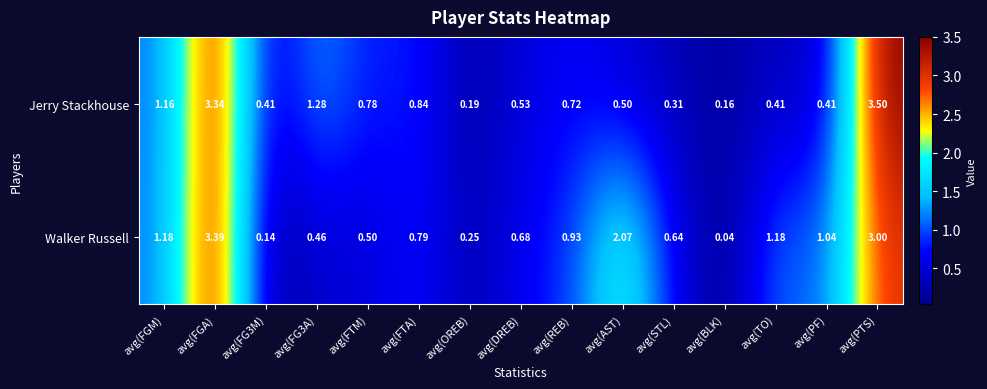

Which series changed the most between avg(FGA) and avg(BLK)?

Walker Russell